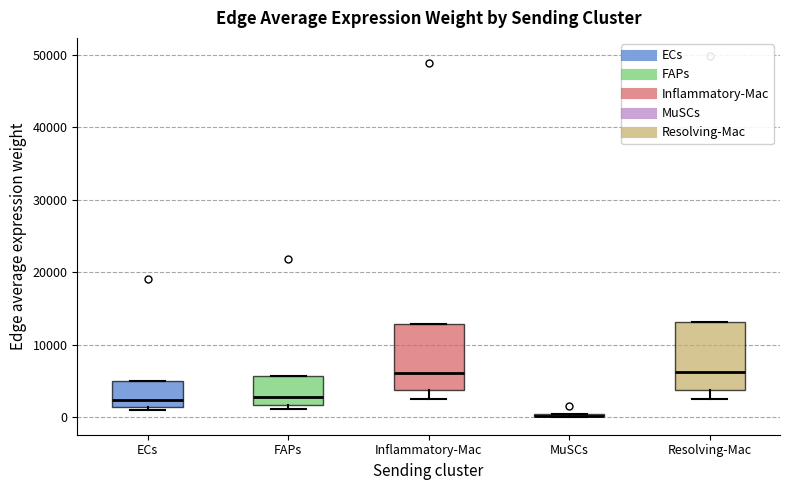

Reading left to right, read every box against the y-axis: the position of its median line, the range the box covers, and the ends of its whiskers. The values are not printed on the chart, so give them approximately, as read against the axis.

ECs: median 2000, box 1000 to 5000, whiskers 1000 (just below the box's lower edge) to 5000
FAPs: median 3000, box 2000 to 6000, whiskers 1000 to 6000
Inflammatory-Mac: median 6000, box 4000 to 13000, whiskers 3000 to 13000
MuSCs: box collapsed to a line at 0, whiskers 0 to 0
Resolving-Mac: median 6000, box 4000 to 13000, whiskers 3000 to 13000